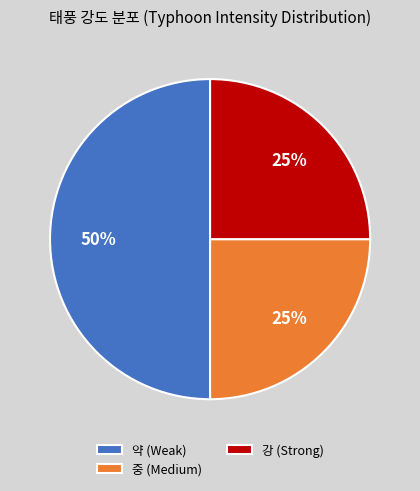

To the nearest percent, what is the combined percentage of 강 and 약?

75%